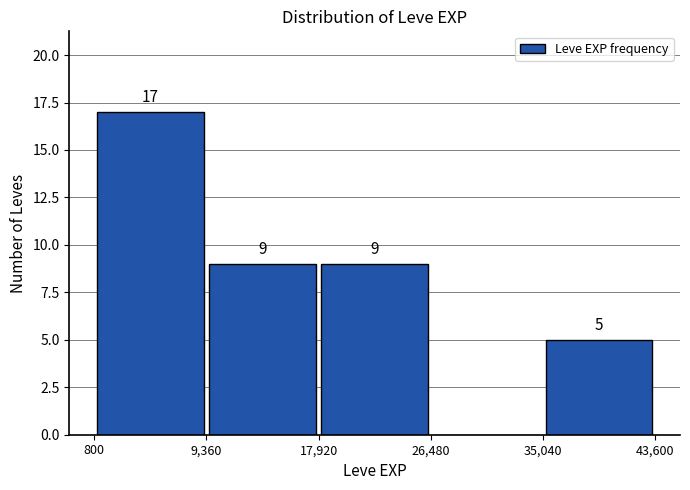

Which range on the x-axis has the tallest bar?

800 to 9,360